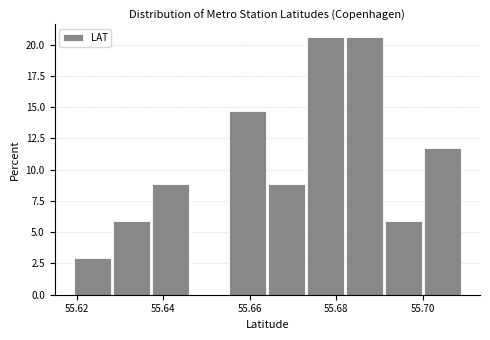

Reading left to right, list every bar in this chart as the range it spans on the x-axis followed by its height. Neither the bar edges nor the heights are printed on the chart, so give them approximately, as read against the axes.

55.620 to 55.628: 3.0
55.628 to 55.638: 6.0
55.638 to 55.646: 9.0
55.646 to 55.656: 0
55.656 to 55.664: 14.5
55.664 to 55.674: 9.0
55.674 to 55.682: 20.5
55.682 to 55.692: 20.5
55.692 to 55.700: 6.0
55.700 to 55.710: 12.0